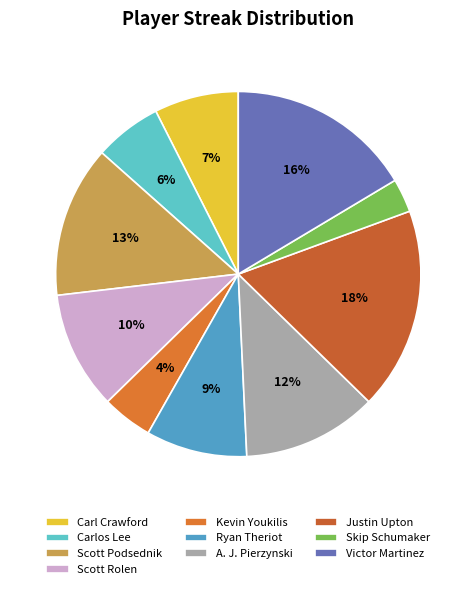

How many slices are in this pie chart?

10